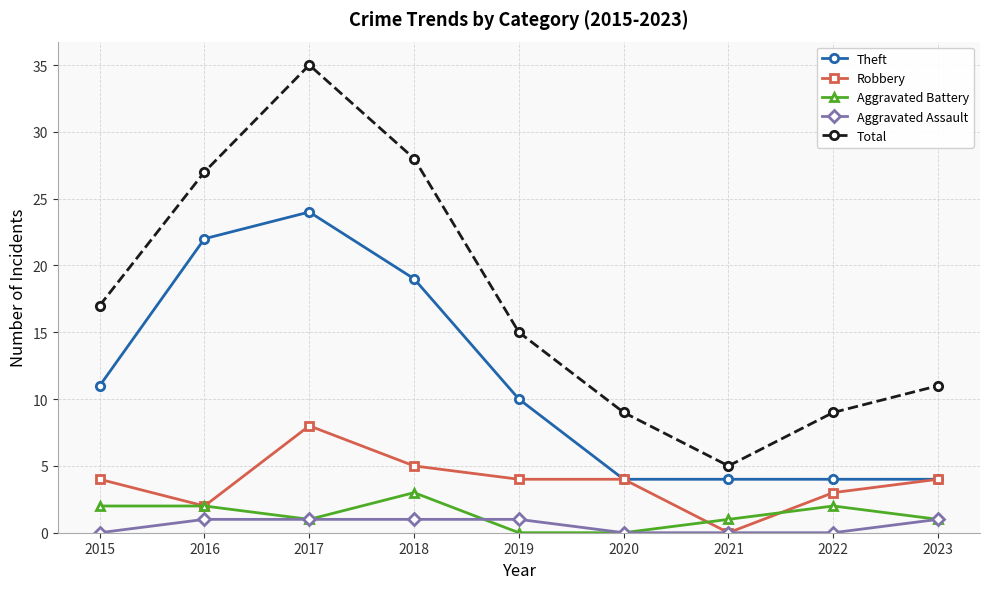

The value of Robbery at 2020 is 6. True or false?

False